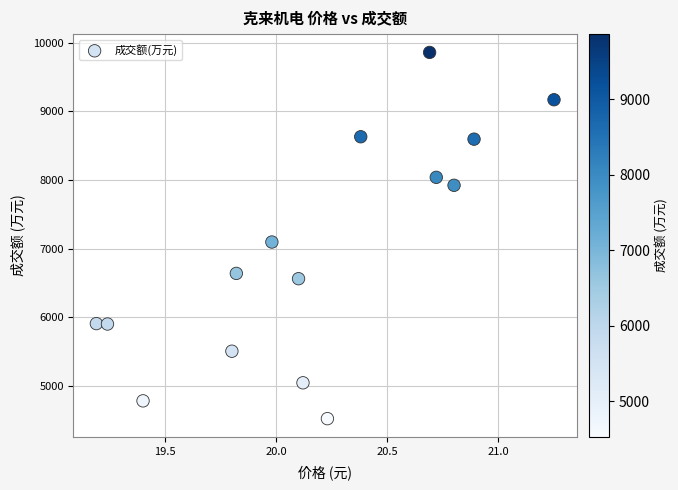

What Y value in the scatter plot is closest to 7193?

7099